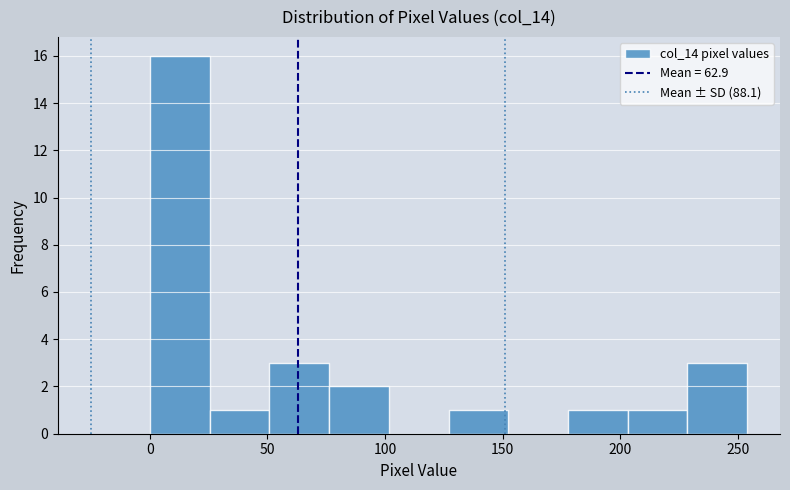

Reading left to right, transcribe this chart: for each bar, give the range it covers on the x-axis and its height. Neither the bar edges nor the heights are printed on the chart, so give them approximately, as read against the axes.

0 to 25: 16
25 to 50: 1
50 to 75: 3
75 to 100: 2
100 to 125: 0
125 to 150: 1
150 to 180: 0
180 to 205: 1
205 to 230: 1
230 to 255: 3